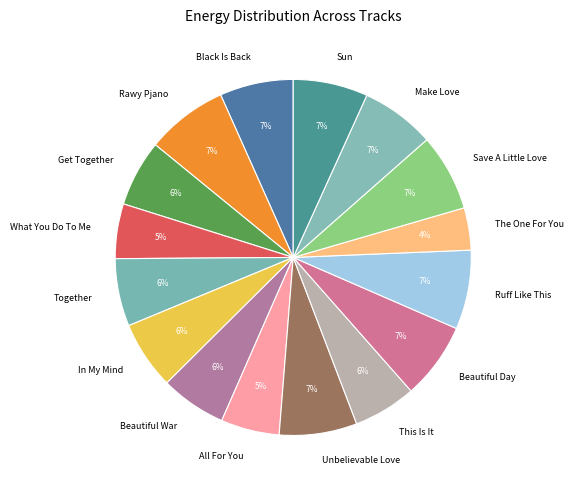

Is it true that All For You is 1% of the pie?

False